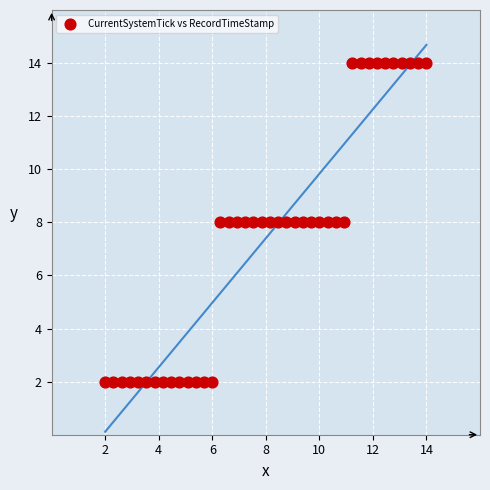

What is the range of Y values (max minus min)?

12